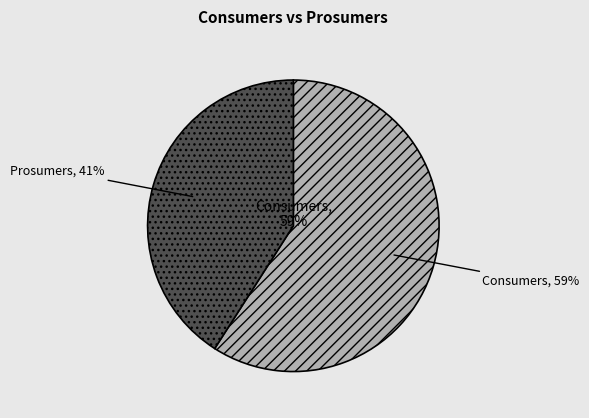

What portion of the pie excludes Consumers?

40.9%